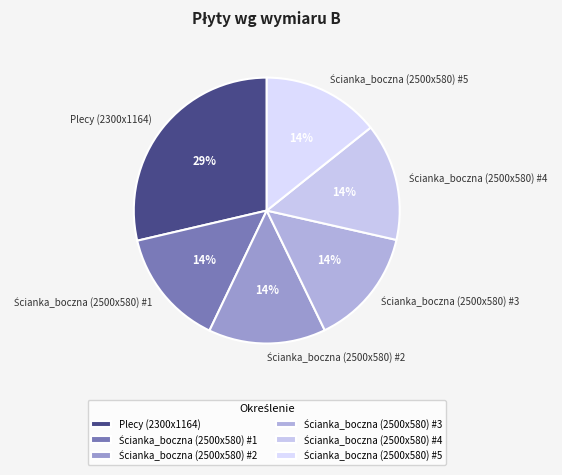

How many slices are in this pie chart?

6